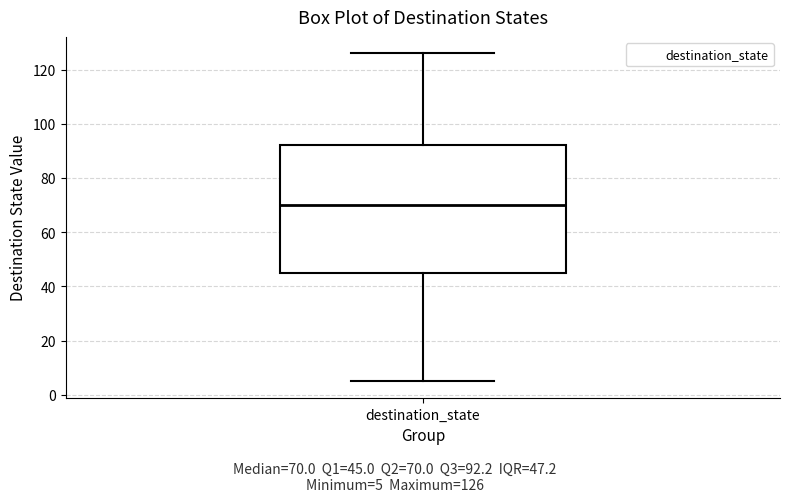

Transcribe this box plot: give where the median line is, the range the box spans, and where the two whiskers end, as read against the y-axis. The values are not printed on the chart, so give them approximately, as read against the axis.

median 70, box 46 to 92, whiskers 6 to 126